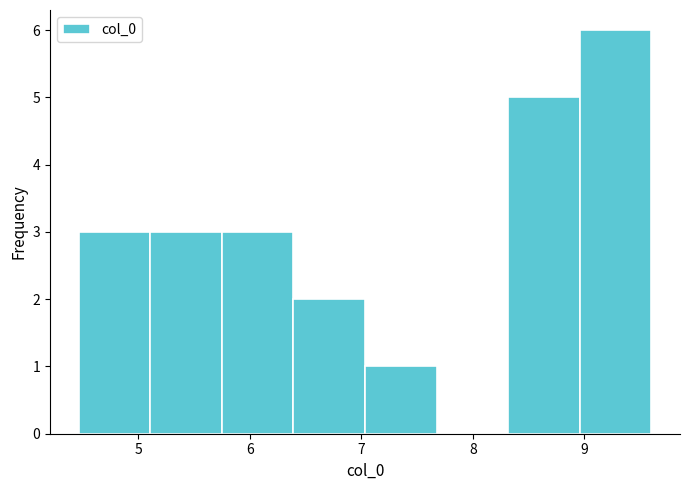

Reading left to right, list every bar in this chart as the range it spans on the x-axis followed by its height. Neither the bar edges nor the heights are printed on the chart, so give them approximately, as read against the axes.

4.5 to 5.1: 3
5.1 to 5.7: 3
5.7 to 6.4: 3
6.4 to 7.0: 2
7.0 to 7.7: 1
7.7 to 8.3: 0
8.3 to 9.0: 5
9.0 to 9.6: 6